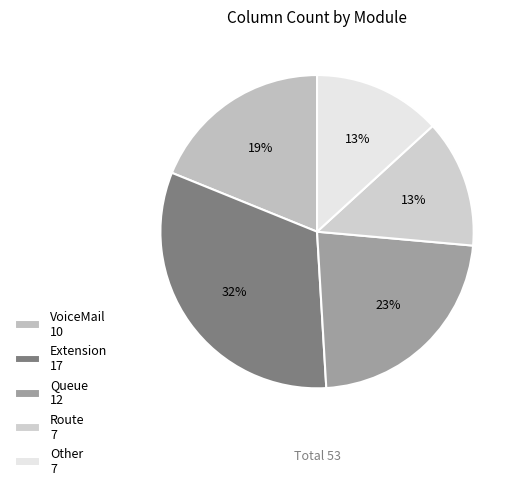

To the nearest percent, what portion does VoiceMail represent?

19%